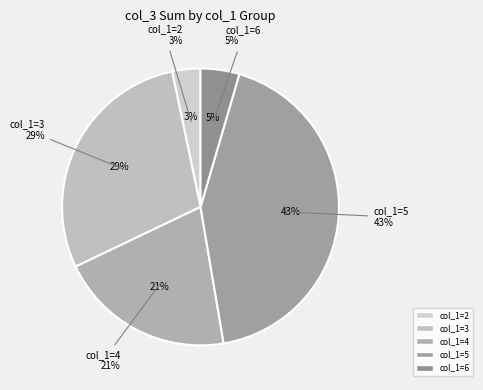

What percentage is the 25 slice, to the nearest percent?

3%